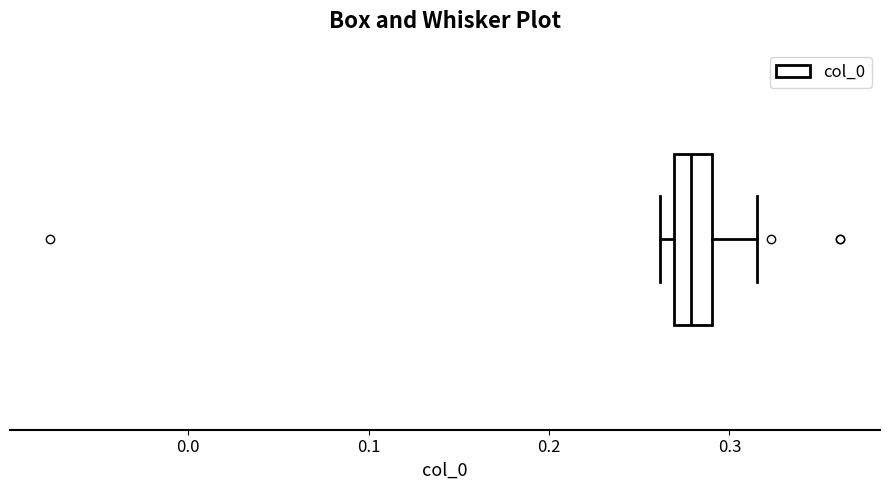

Read this box plot against the x-axis: the position of the median line, the range covered by the box, and the ends of both whiskers. The values are not printed on the chart, so give them approximately, as read against the axis.

median 0.28, box 0.27 to 0.29, whiskers 0.26 to 0.32